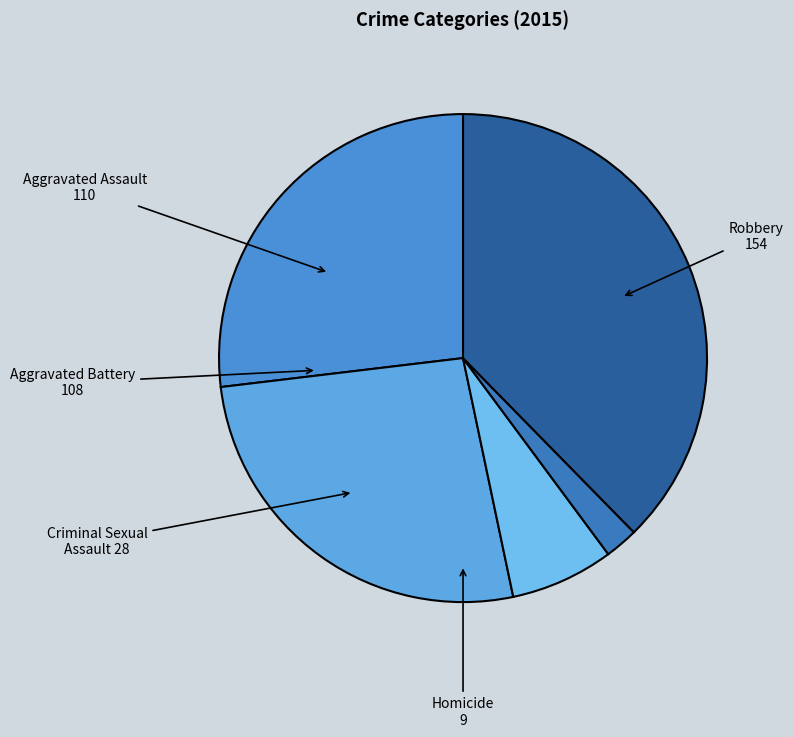

Between Homicide and Criminal Sexual Assault, which is larger?

Criminal Sexual Assault